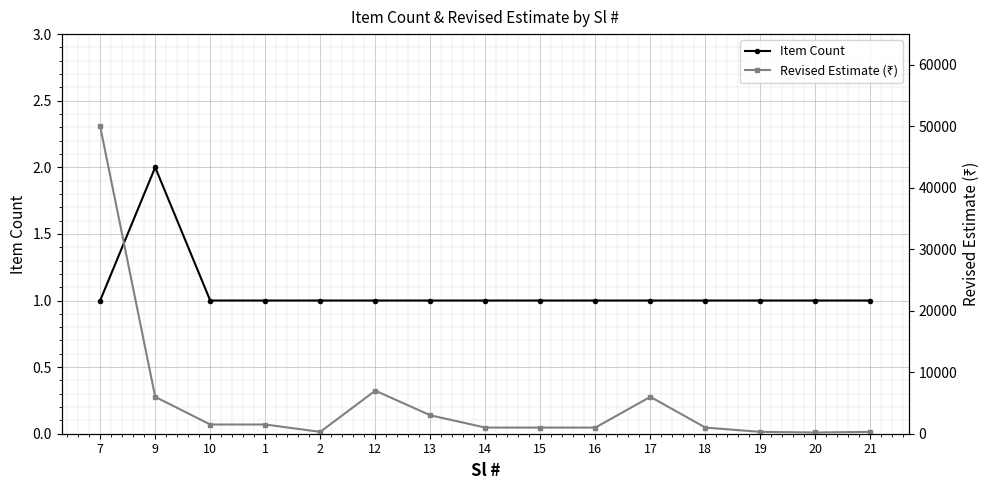

What is the total value across all series at 18?

1001